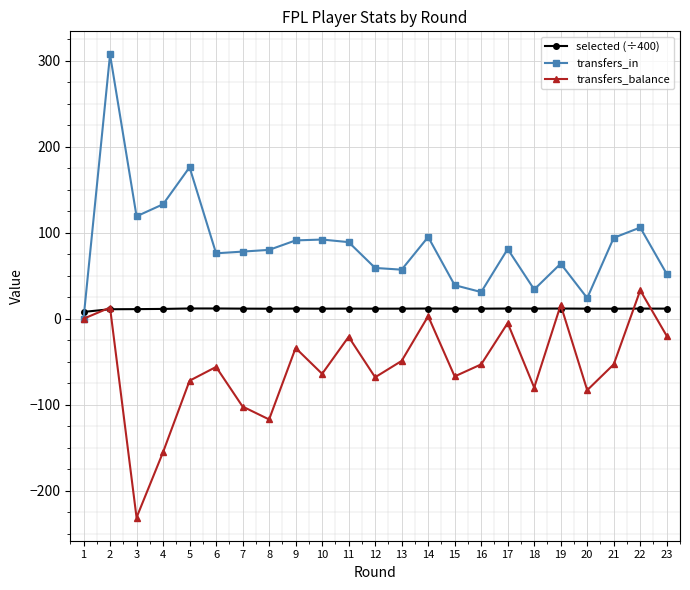

What is the difference between the transfers_balance values at 21 and 7?

49.0